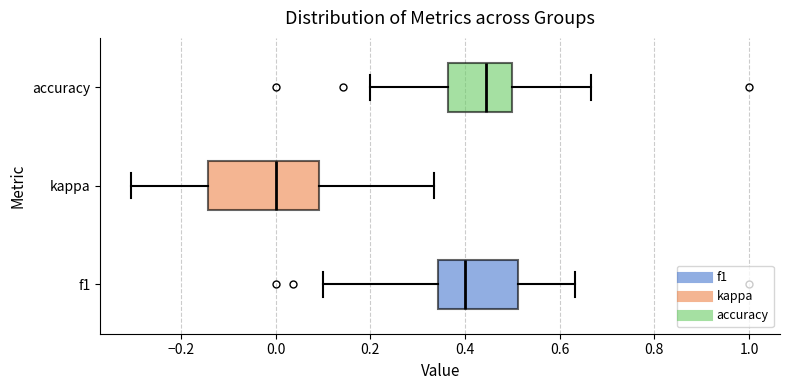

Reading bottom to top, transcribe this box plot: for each box, give where its median line is, the range the box spans, and where its two whiskers end, as read against the x-axis. The values are not printed on the chart, so give them approximately, as read against the axis.

f1: median 0.40, box 0.34 to 0.52, whiskers 0.10 to 0.64
kappa: median 0.00, box -0.14 to 0.10, whiskers -0.30 to 0.34
accuracy: median 0.44, box 0.36 to 0.50, whiskers 0.20 to 0.66